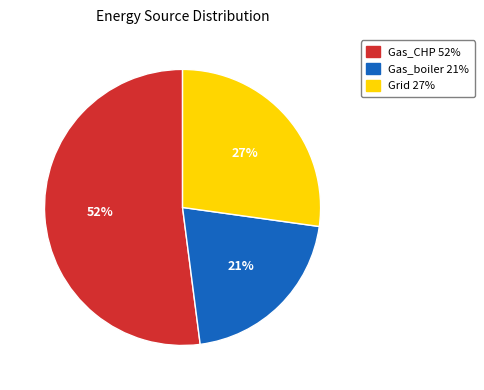

Is there any slice that represents more than half of the pie?

Yes